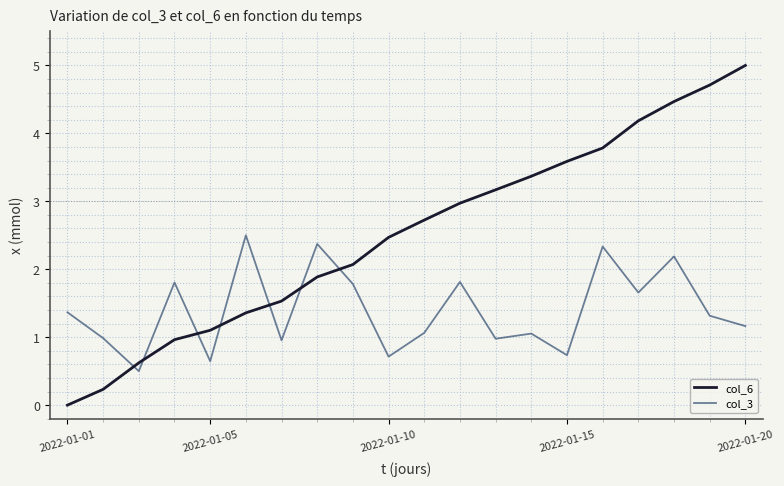

True or false: col_6 and col_3 cross at least once.

True